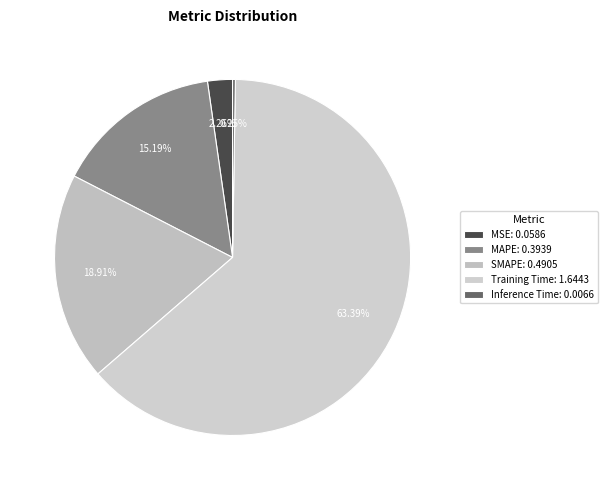

Count the number of slices in the pie.

5